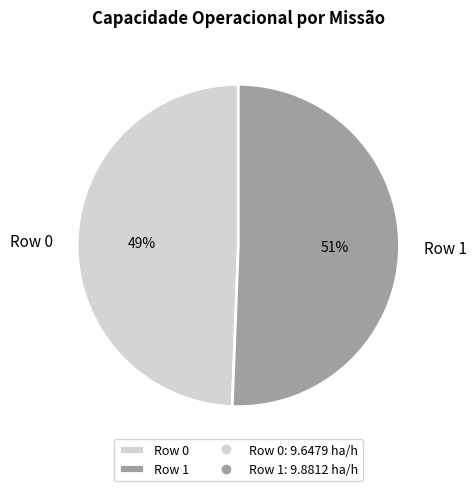

What percentage is the Row 0 slice, to the nearest percent?

49%